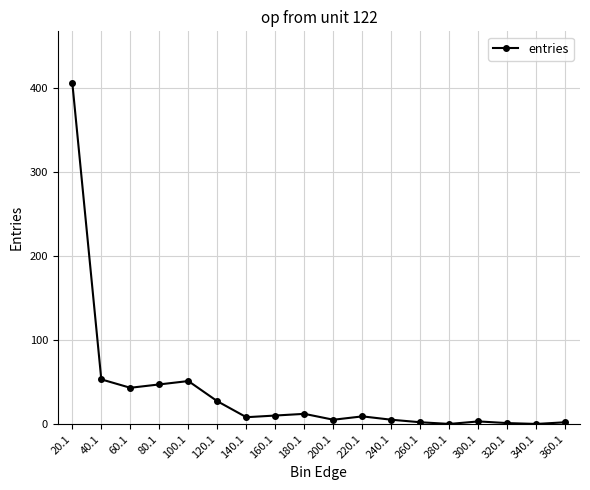

What is the average value?

38